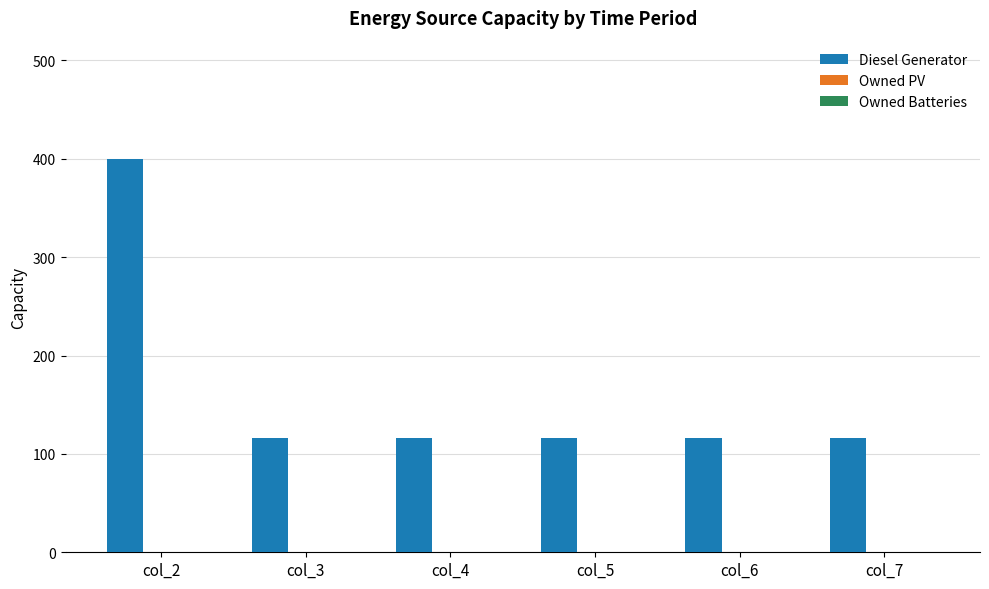

Reading left to right, what are all the values shown in this chart?

col_2=400	col_3=116	col_4=116	col_5=116	col_6=116	col_7=116